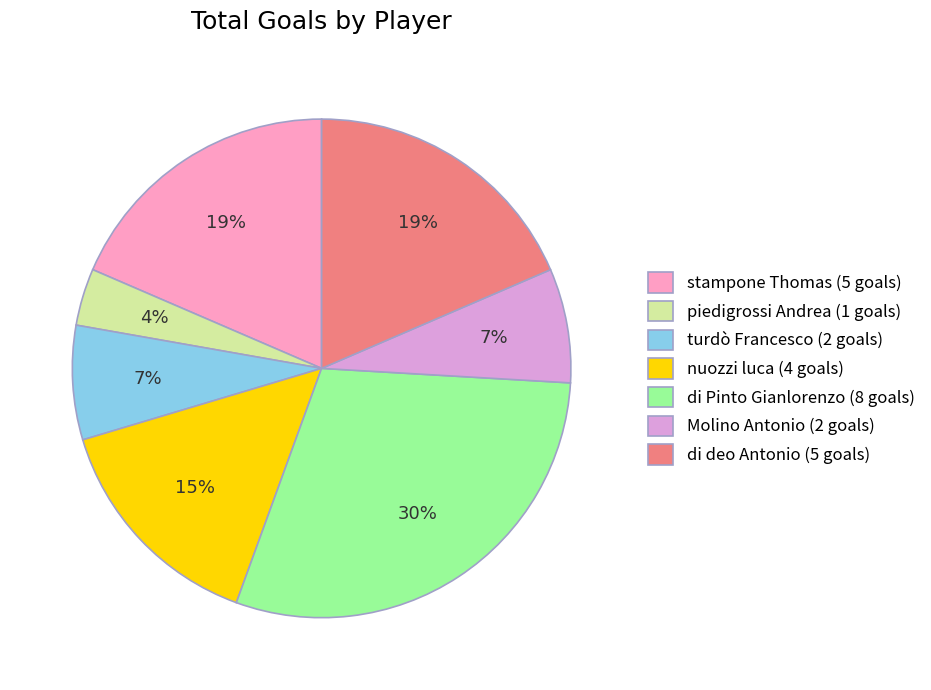

How many slices are in this pie chart?

7